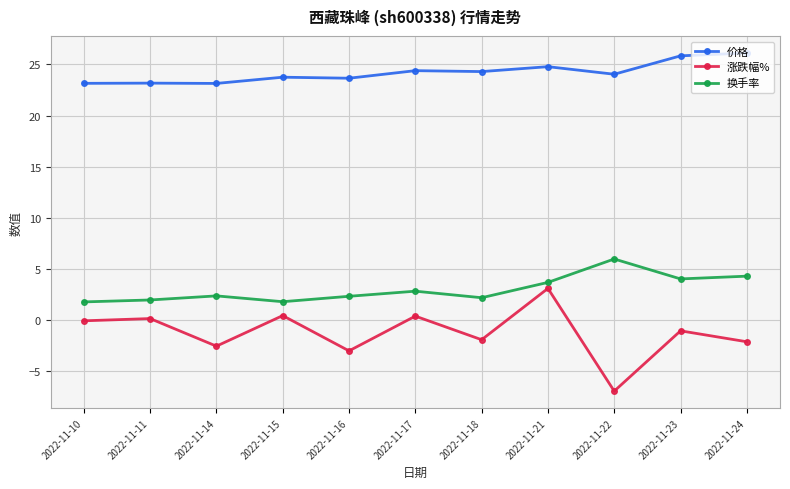

Which series has the widest spread of values?

涨跌幅%